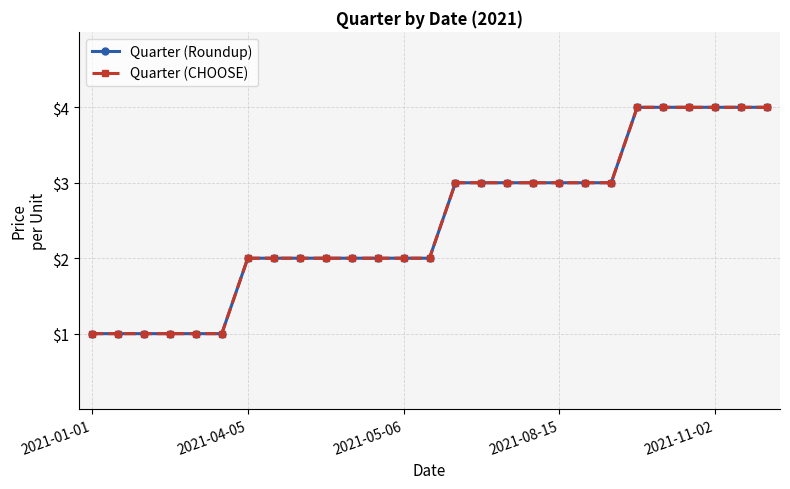

At how many categories does at least one series exceed 1?

21